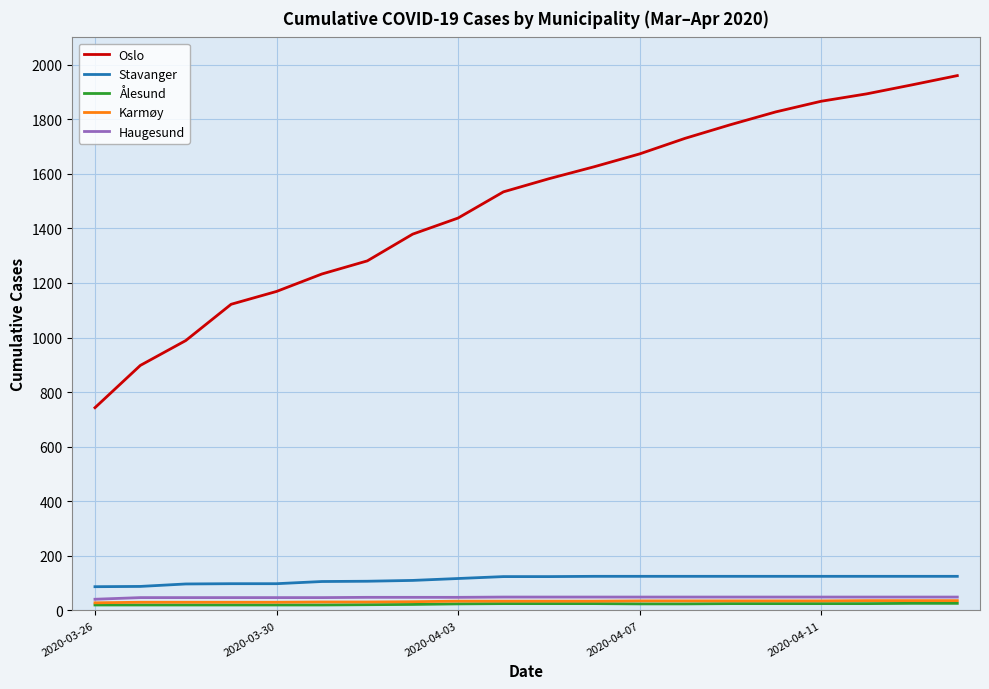

Does the chart display data point markers on the line(s)?

No